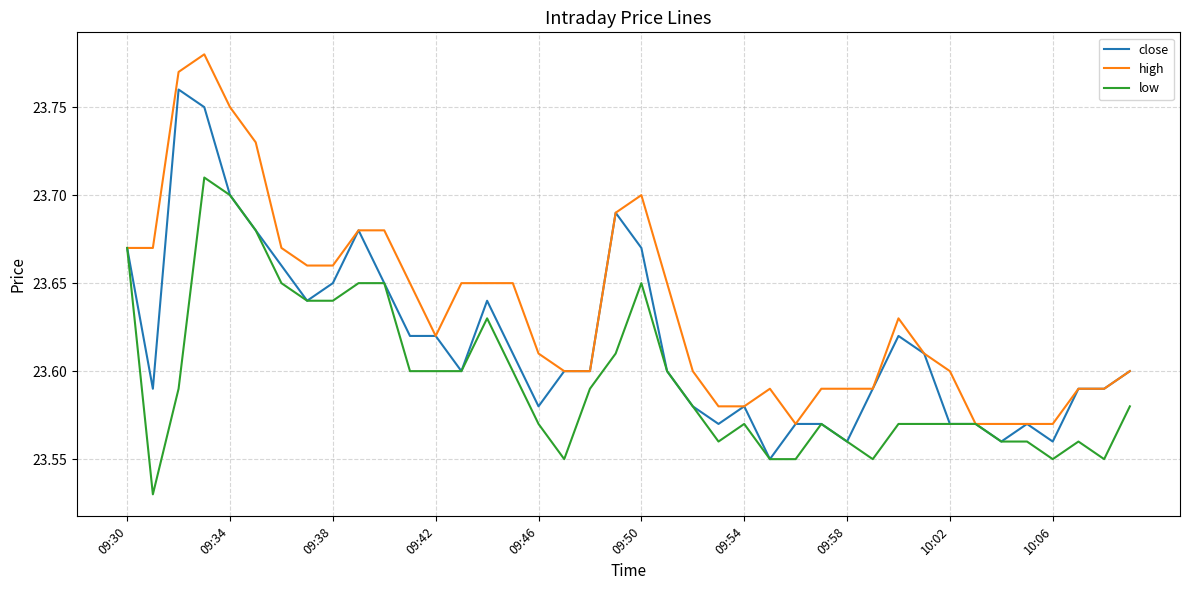

Count the close values in the range 23 to 24.

40